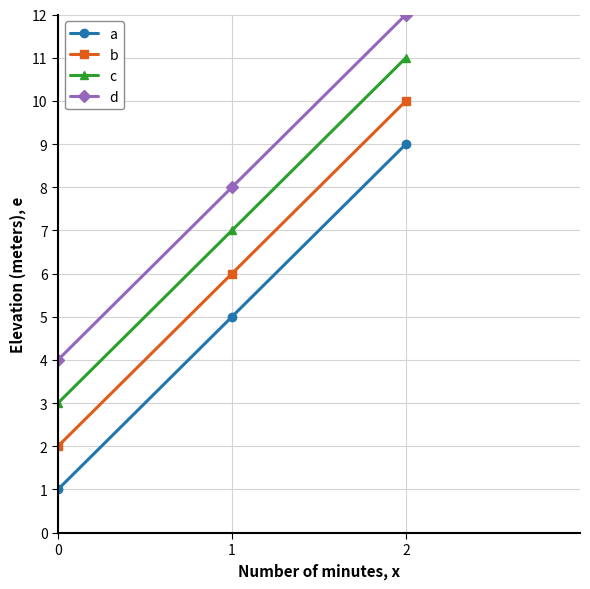

Count the number of categories in the chart.

3